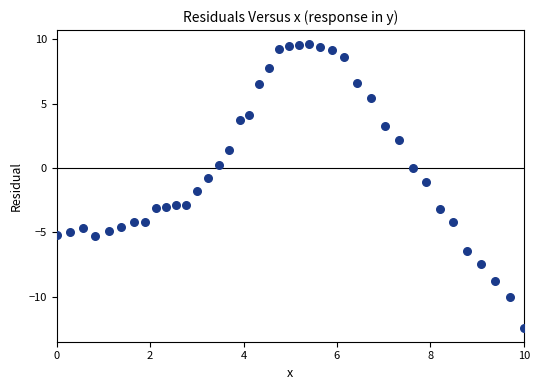

What is the range of X values (max minus min)?

10.0